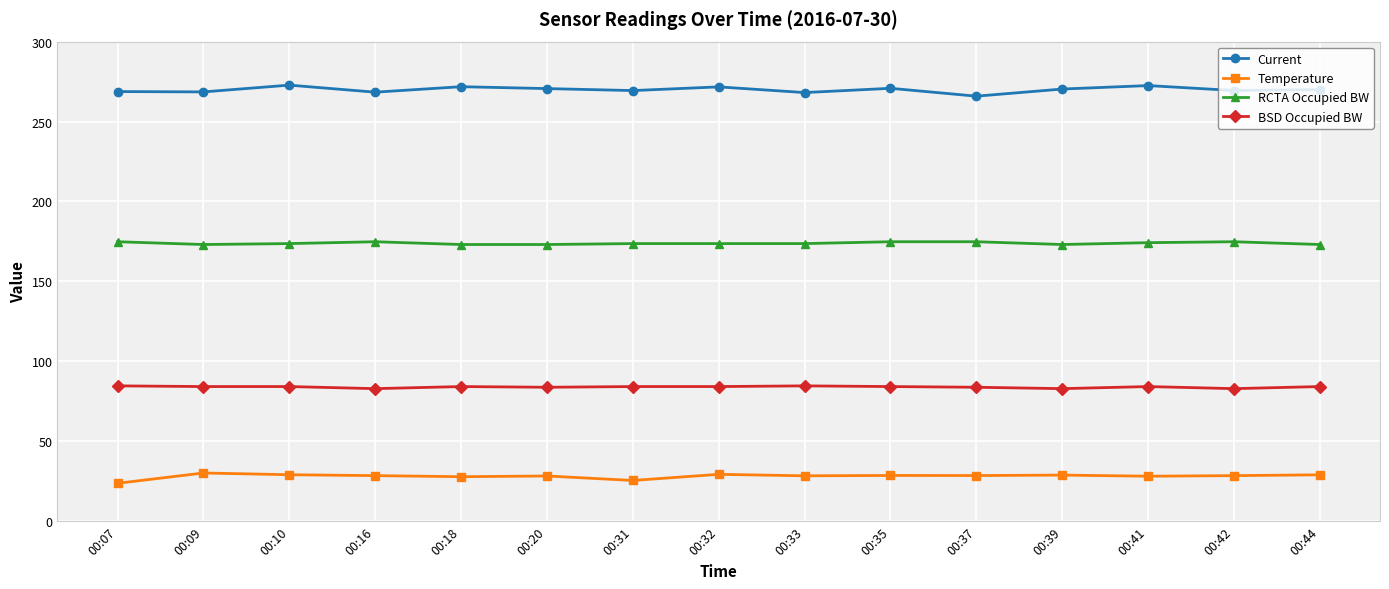

What is the value of the BSD Occupied BW point at the 6th from the left?

83.8